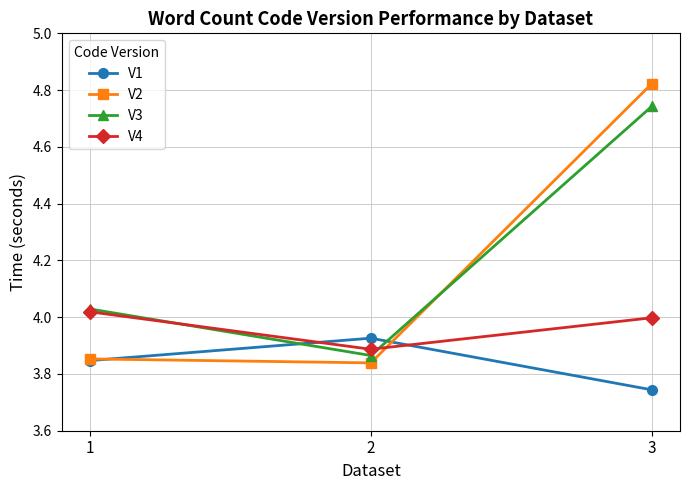

The value of V1 at 3 is 2.1. True or false?

False